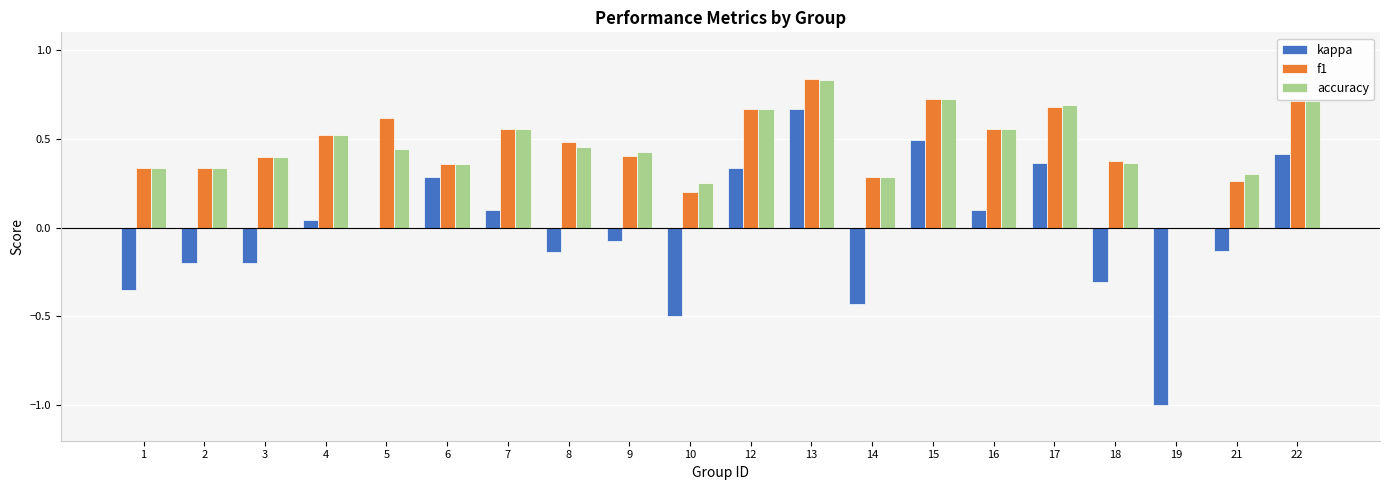

The value of f1 at 18 is 0.4. True or false?

True